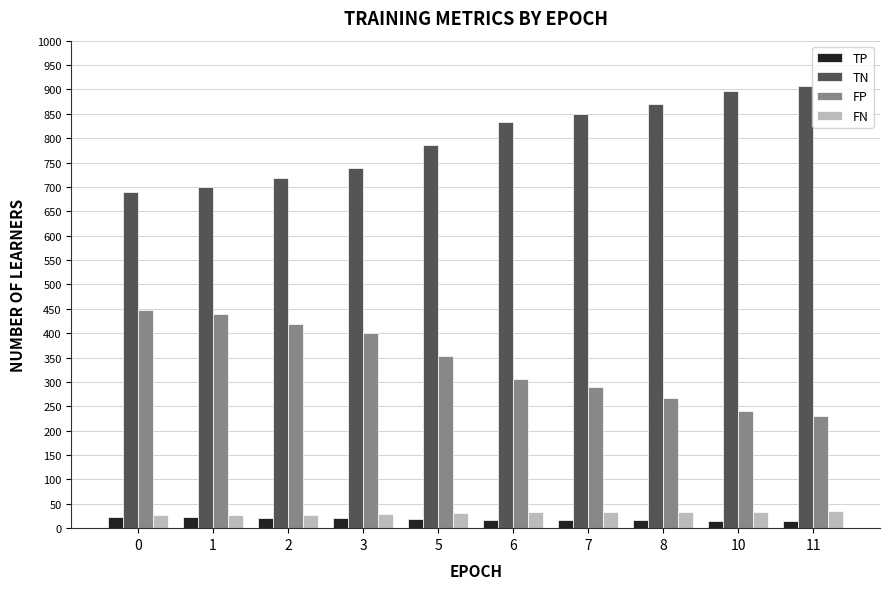

Which label corresponds to the largest value in the chart?

11